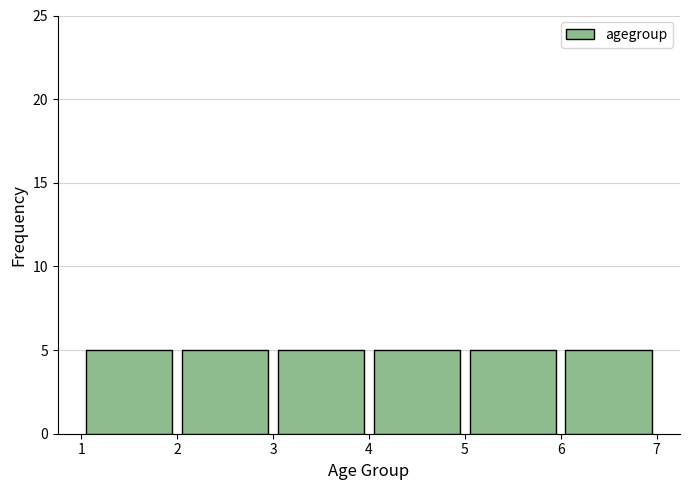

What is the height of the bar covering 4 to 5 on the x-axis? The values are not printed on the chart, so give them approximately, as read against the axis.

5